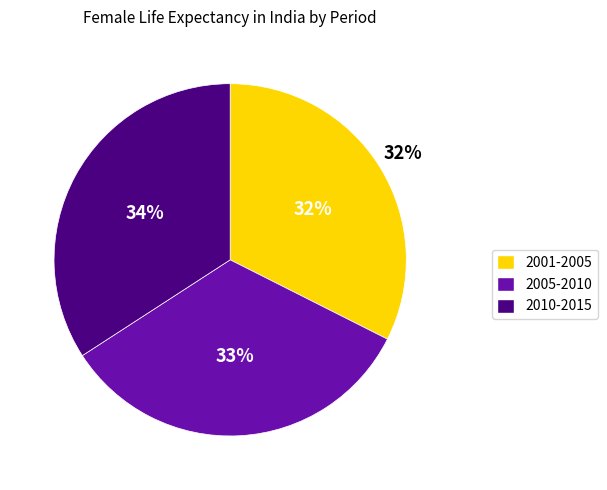

Between 2010-2015 and 2005-2010, which is larger?

2010-2015